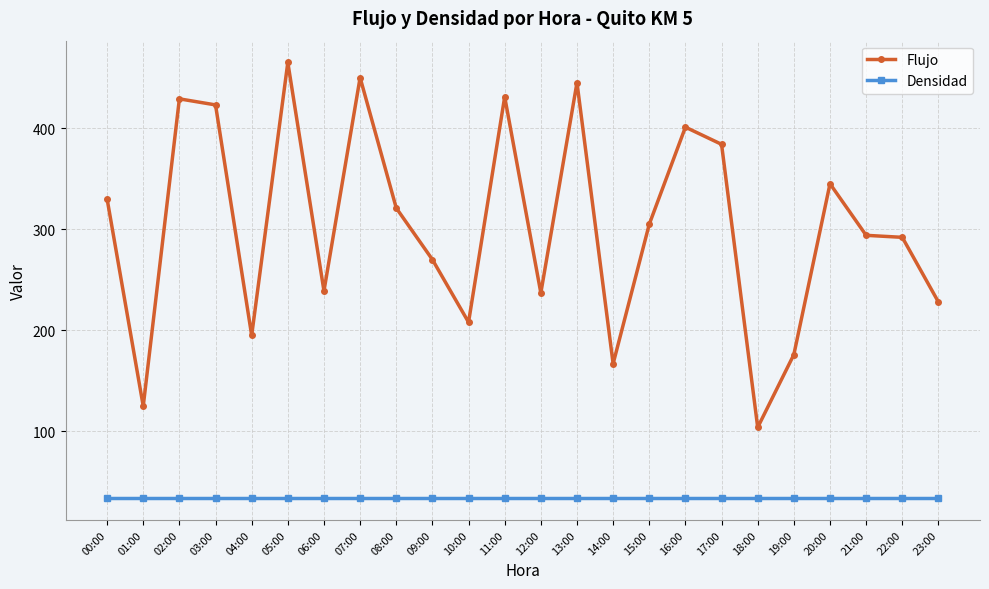

The value of Densidad at 02:00 is 54. True or false?

False